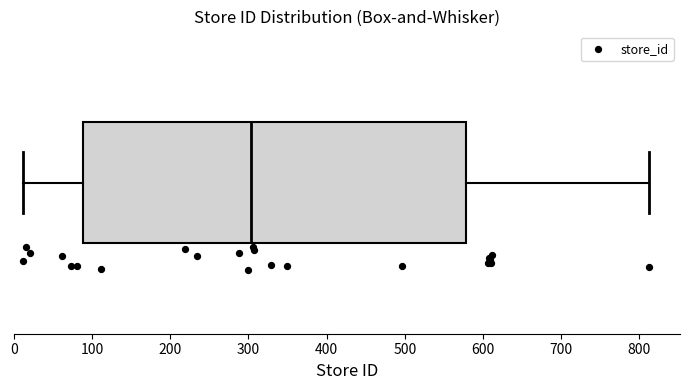

Read this box plot against the x-axis: the position of the median line, the range covered by the box, and the ends of both whiskers. The values are not printed on the chart, so give them approximately, as read against the axis.

median 300, box 90 to 580, whiskers 10 to 810